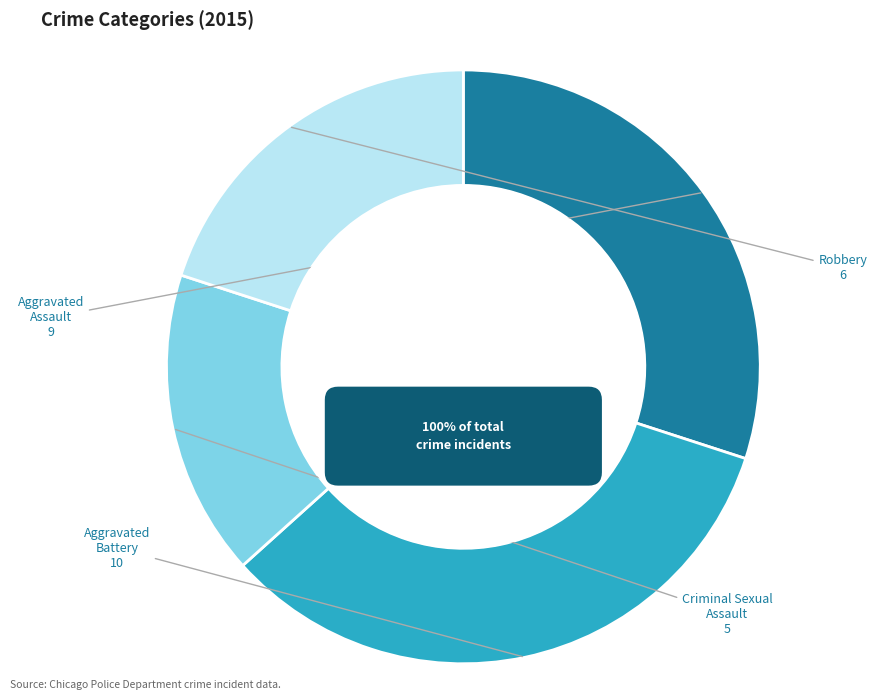

How much of the chart is everything except Criminal Sexual Assault?

83.3%